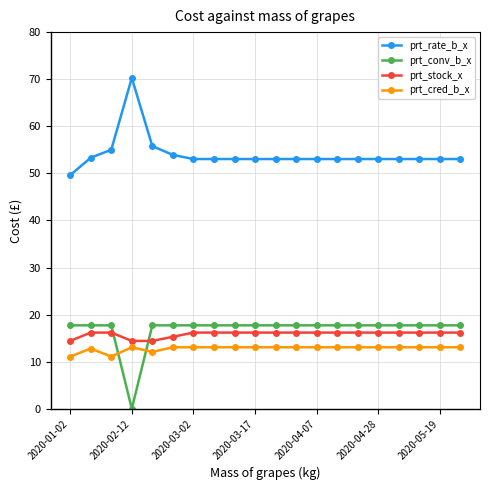

What is the highest value of the prt_cred_b_x series?

13.1